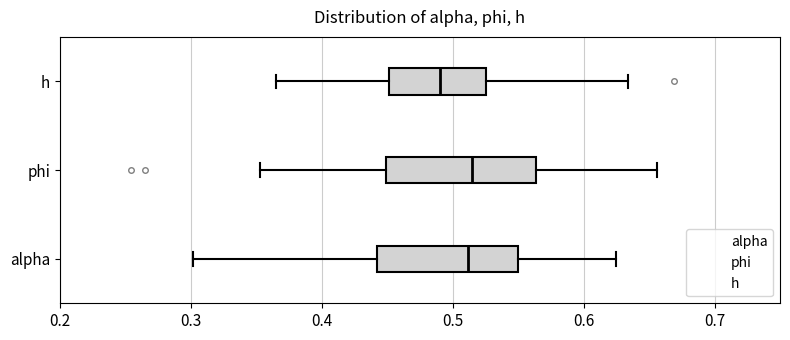

Reading bottom to top, transcribe this box plot: for each box, give where its median line is, the range the box spans, and where its two whiskers end, as read against the x-axis. The values are not printed on the chart, so give them approximately, as read against the axis.

alpha: median 0.51, box 0.44 to 0.55, whiskers 0.30 to 0.62
phi: median 0.51, box 0.45 to 0.56, whiskers 0.35 to 0.66
h: median 0.49, box 0.45 to 0.53, whiskers 0.36 to 0.63